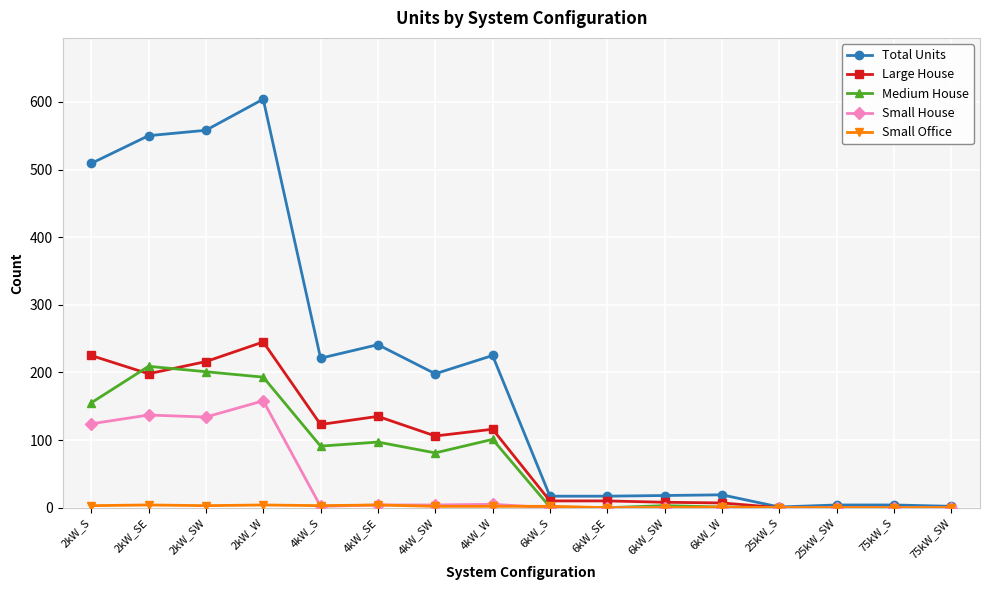

What is the average value of the Small House series?

36